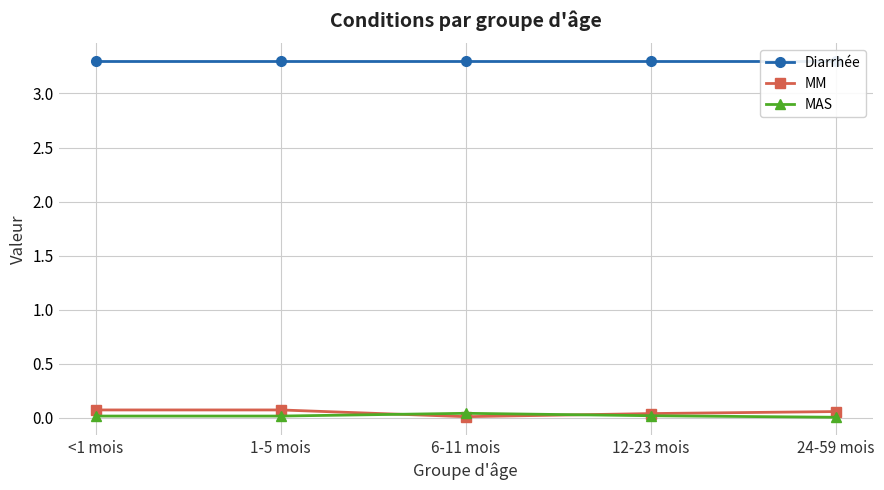

Is the value of MM at <1 mois greater than the value of MAS at 1-5 mois?

Yes